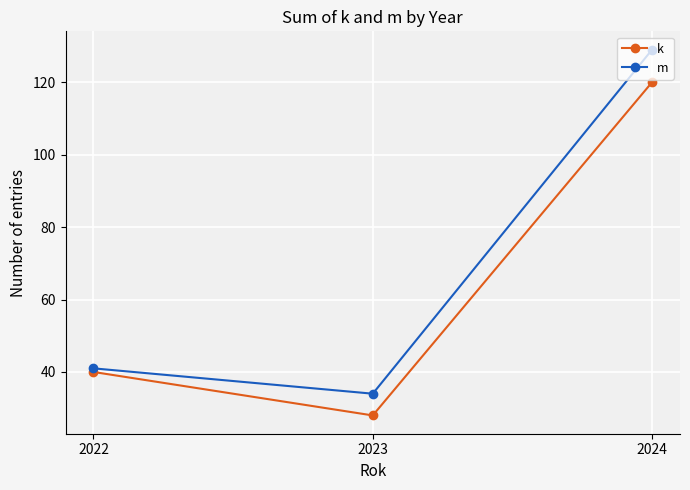

What is the sum of the k values at 2023 and 2022?

68